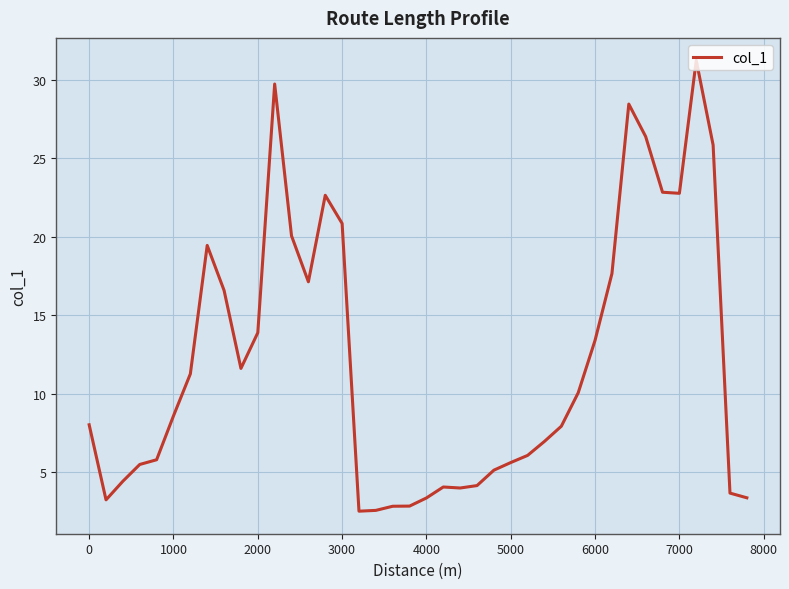

What is the smallest value displayed?

2.5